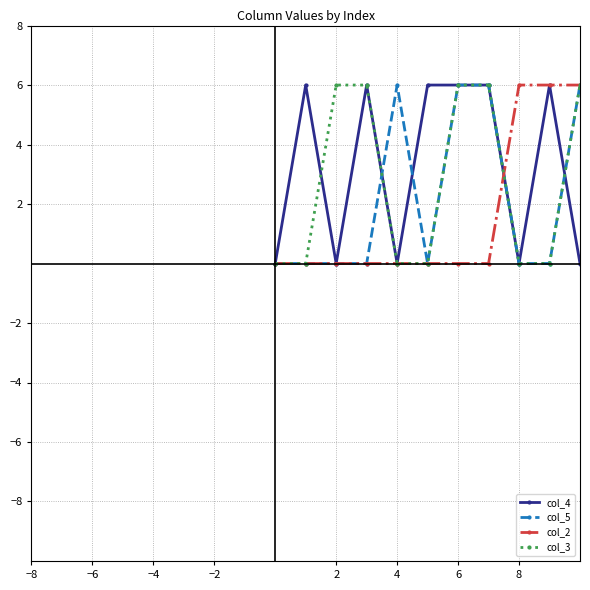

At how many categories does at least one series exceed 2?

15